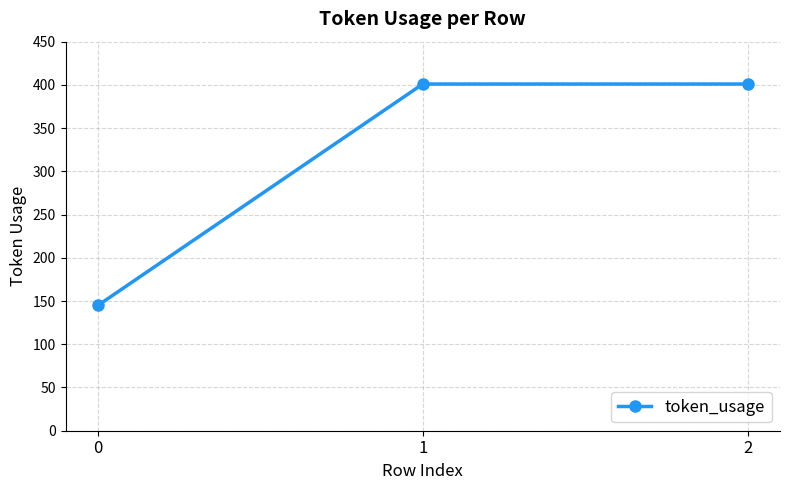

The chart shows a value of 199 at 0. True or false?

False